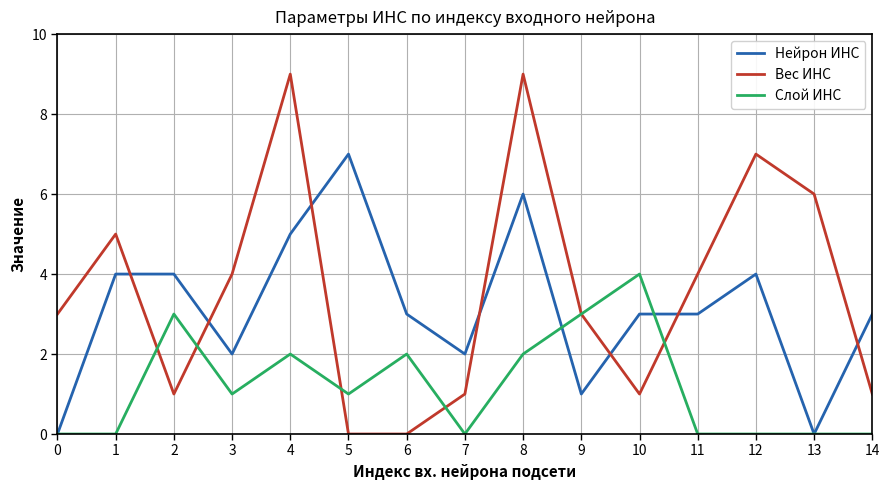

What is the total value across all series at 8?

17